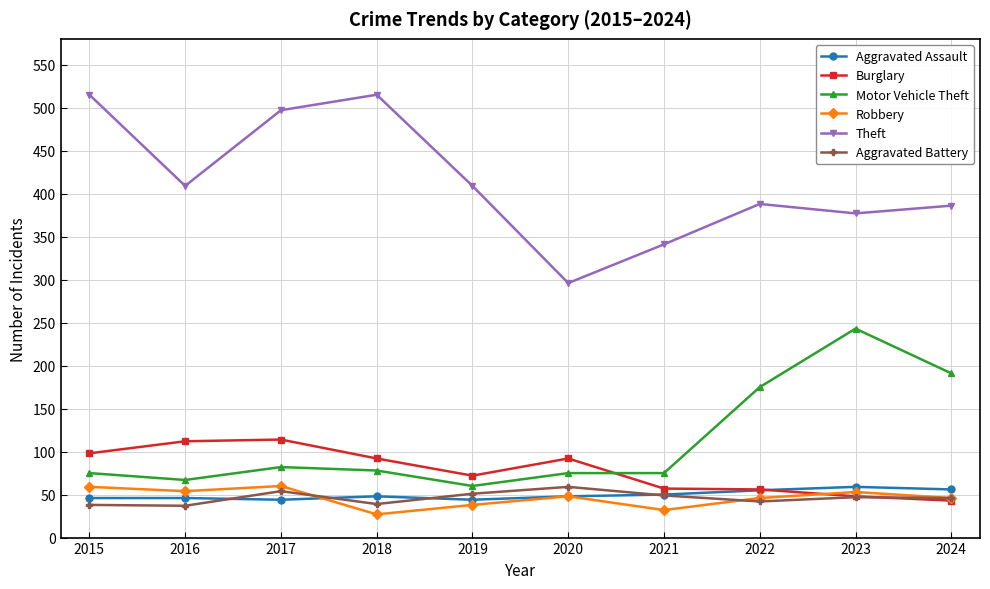

What is the total value across all series at 2023?

827